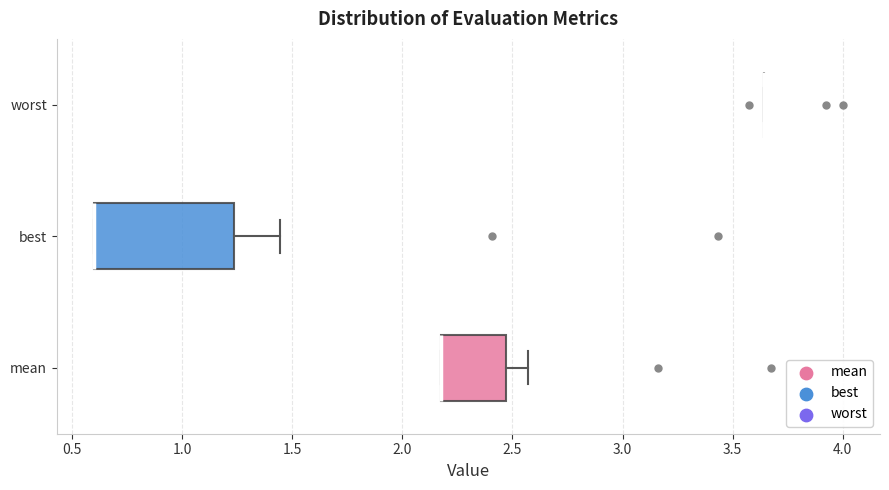

Which box is the widest, from its left edge to its right edge?

best